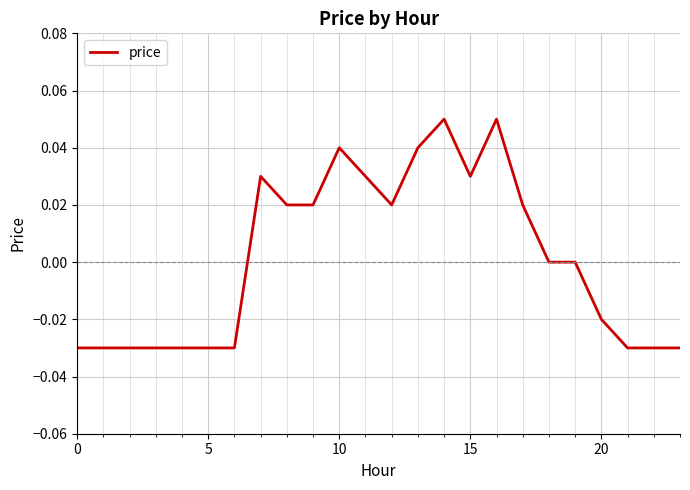

Is this an area chart (filled region under the line)?

No